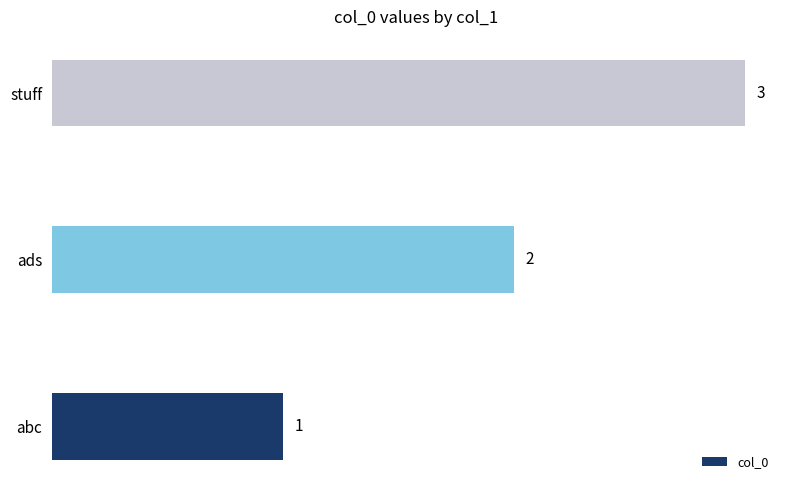

Where is the data nearest to the value 2?

ads